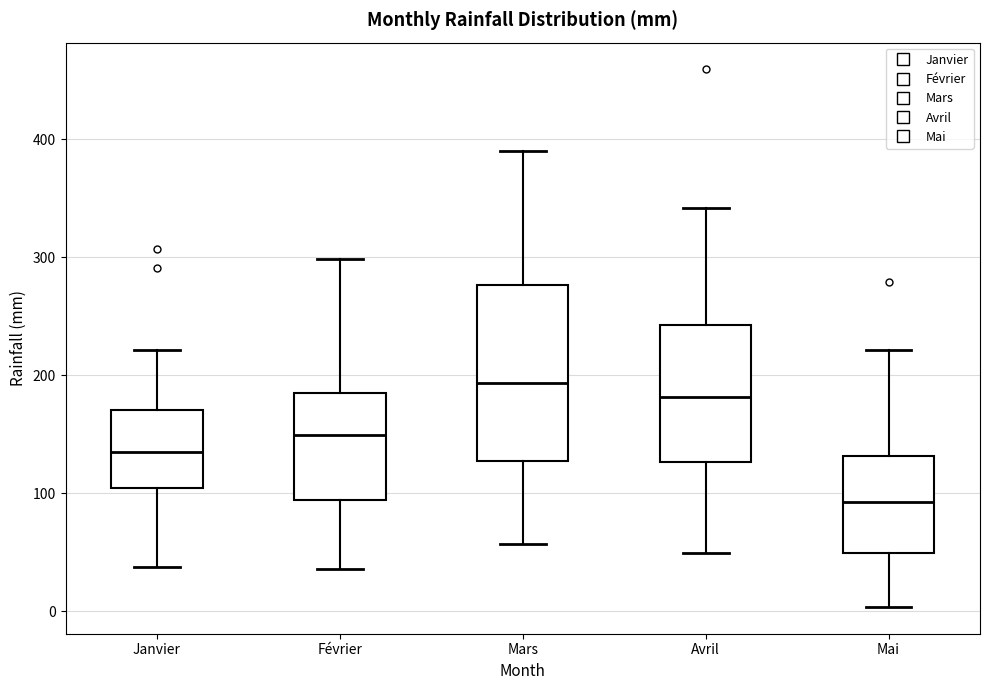

Which box is the tallest, from its lower edge to its upper edge?

Mars